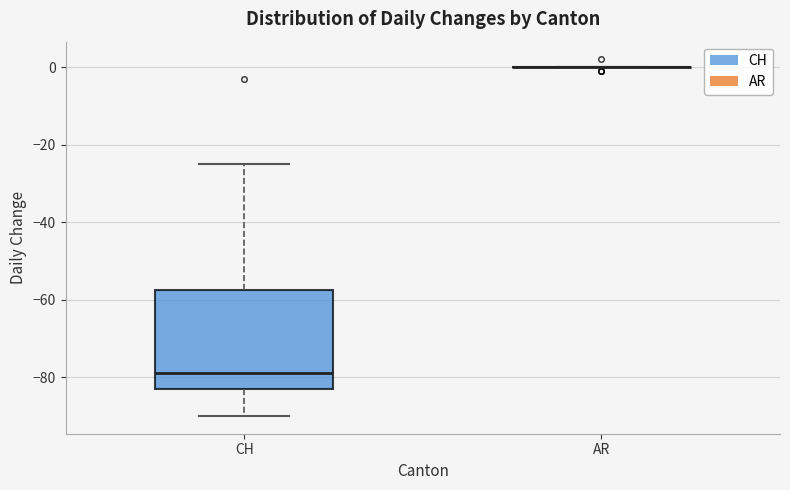

Reading left to right, read every box against the y-axis: the position of its median line, the range the box covers, and the ends of its whiskers. The values are not printed on the chart, so give them approximately, as read against the axis.

CH: median -78, box -82 to -58, whiskers -90 to -24
AR: box collapsed to a line at 0, whiskers 0 to 0